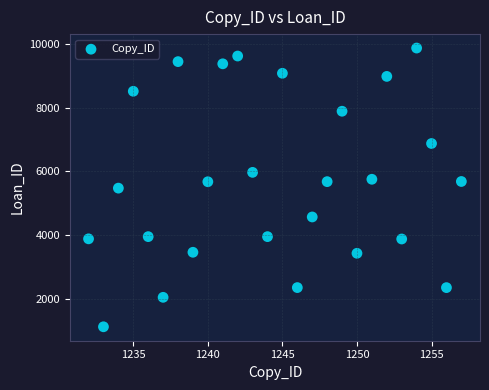

What is the range of X values (max minus min)?

25